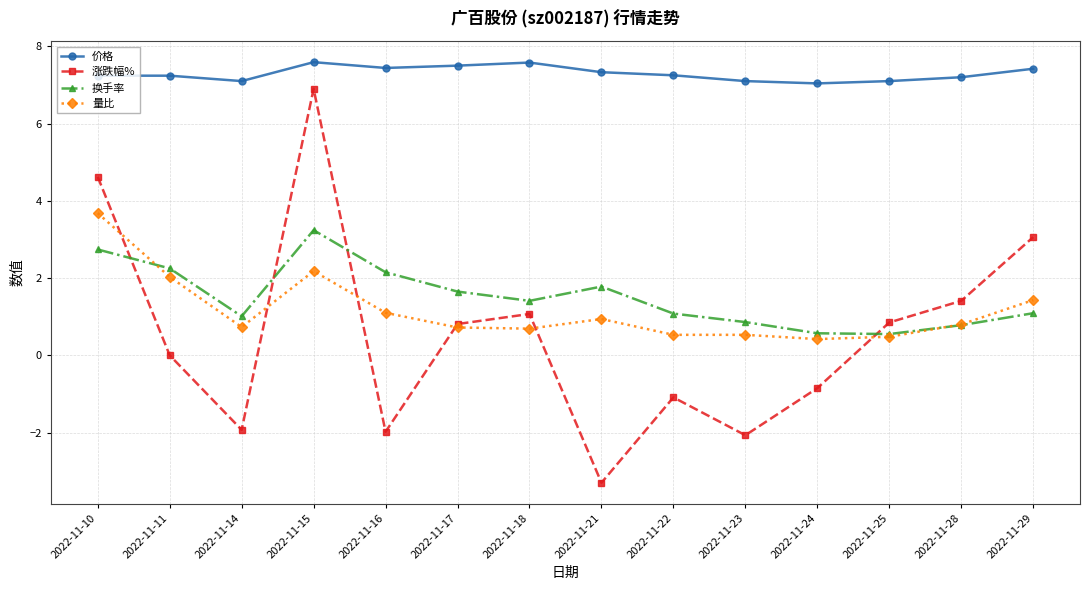

Rank the series by their maximum value, from highest to lowest.

价格, 涨跌幅%, 量比, 换手率